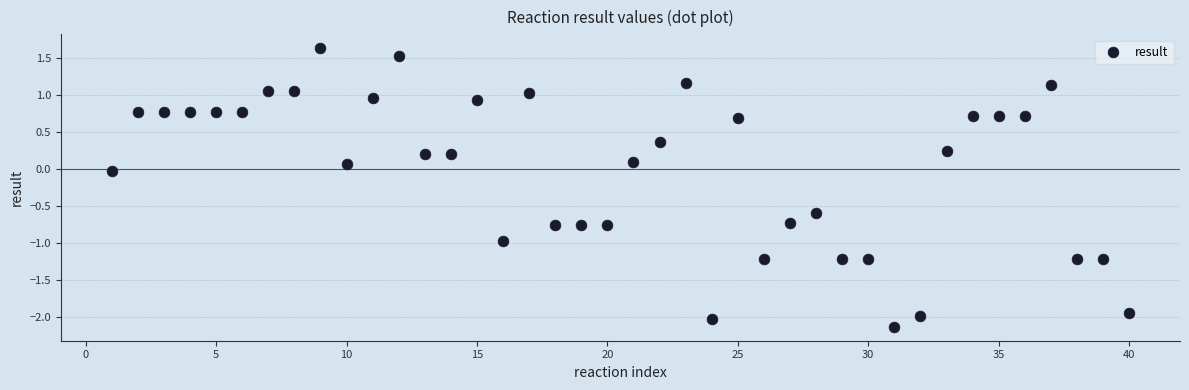

What is the range of X values (max minus min)?

39.0